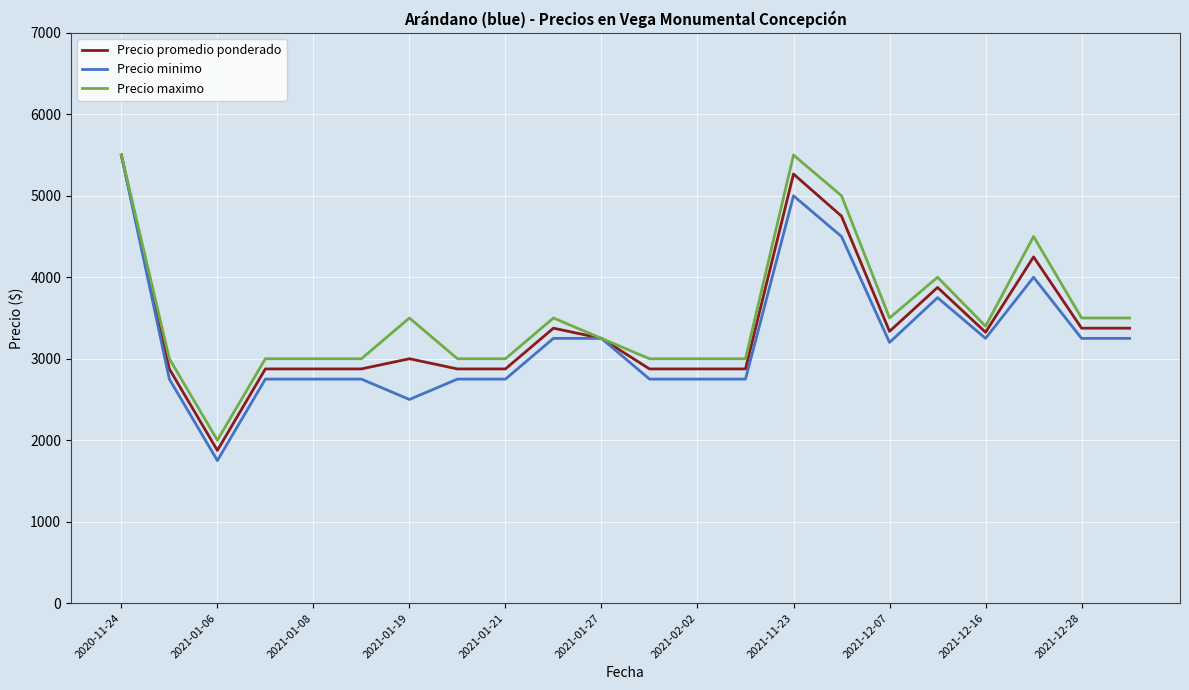

What is the minimum value for Precio promedio ponderado?

1875